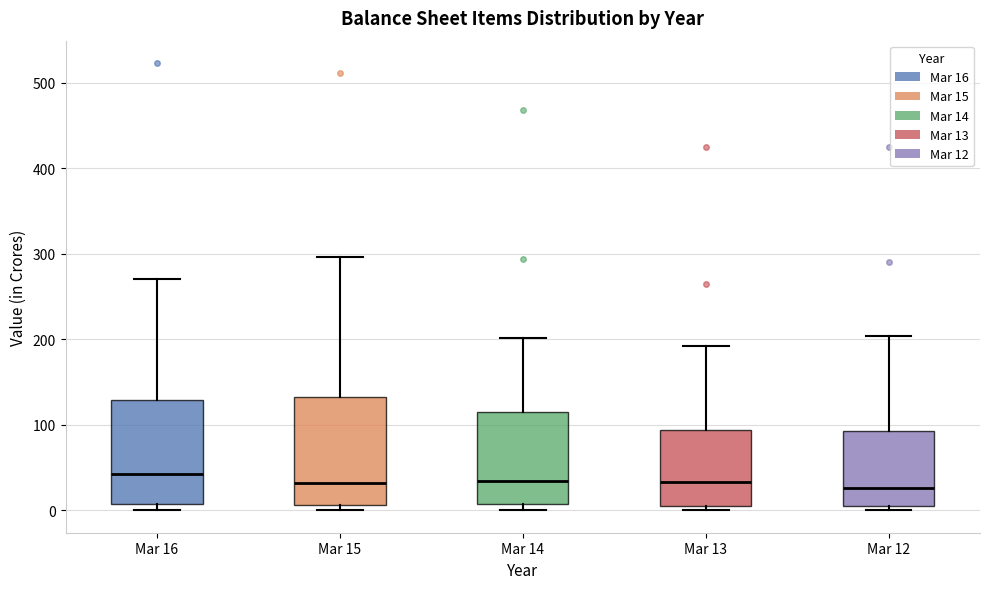

Where is the lower edge of the box for Mar 14 on the y-axis? The values are not printed on the chart, so give them approximately, as read against the axis.

10